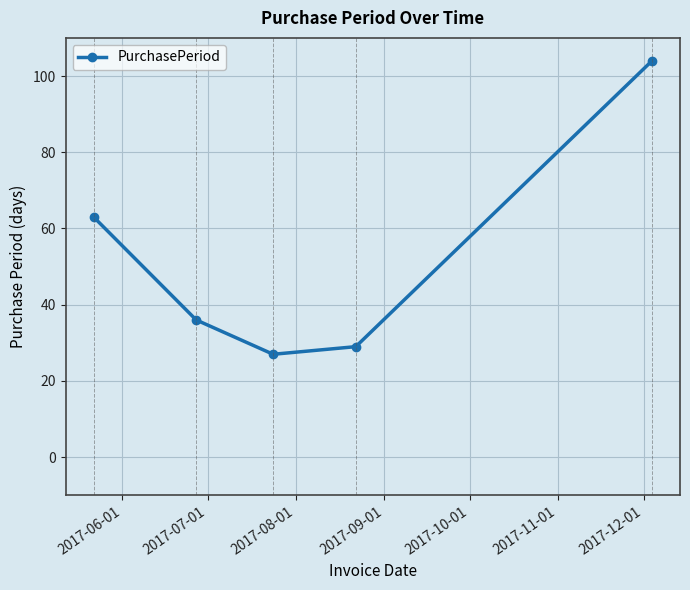

How many interior local valleys (lower than both neighbors) does the data have?

1